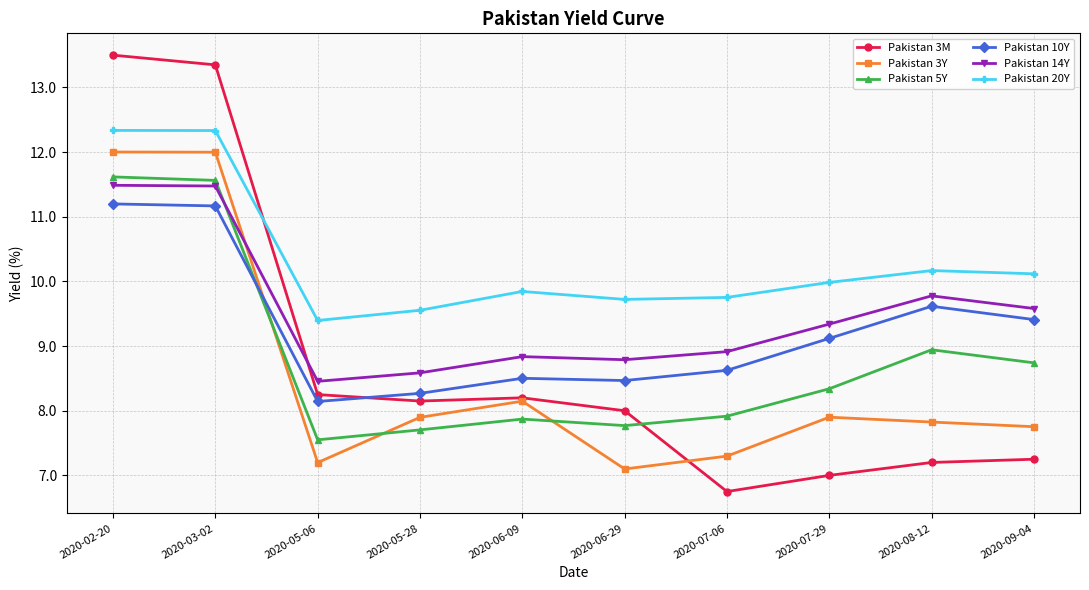

What is the sum of all Pakistan 10Y values?

92.5